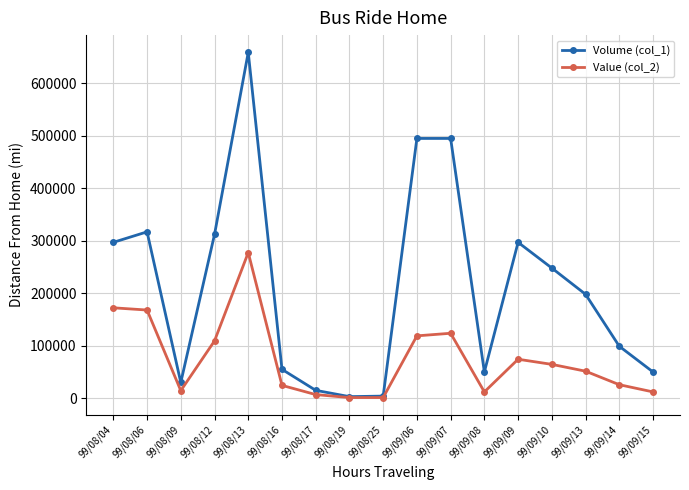

Which series has the widest spread of values?

Volume (col_1)